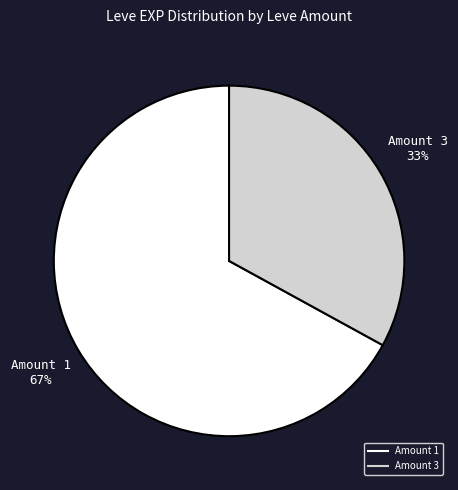

How many segments does this pie chart have?

2